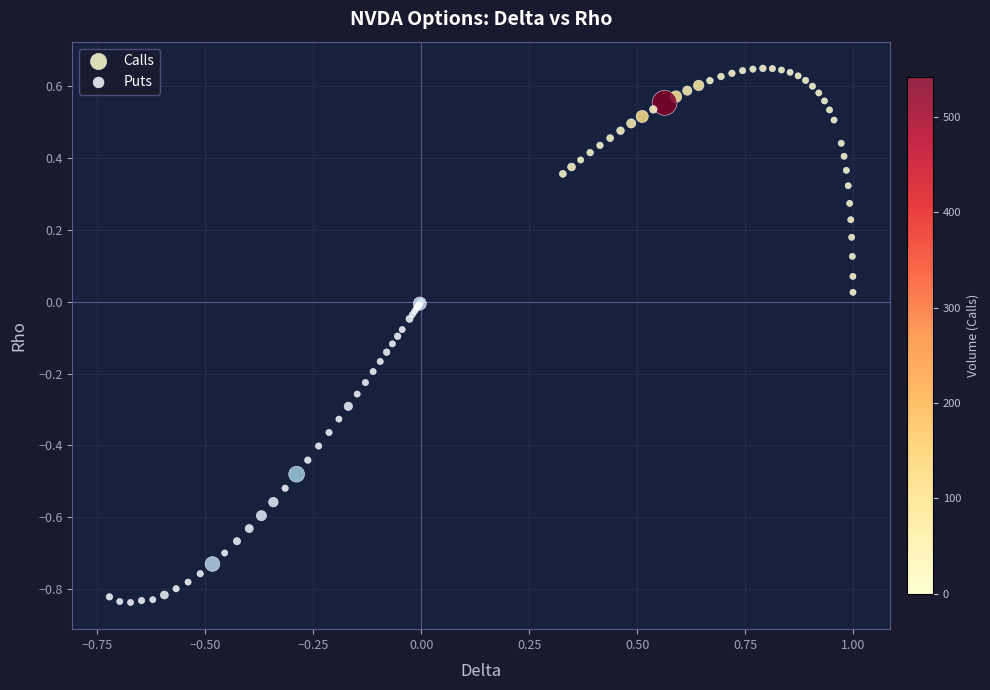

Which series has the widest spread of Y values?

Puts